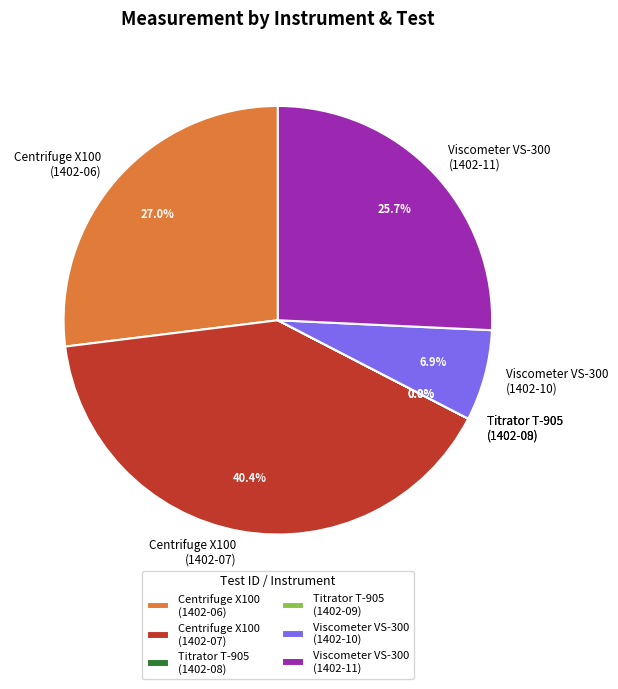

What is the change in value from Centrifuge X100
(1402-06) to Viscometer VS-300
(1402-10)?

-5965.8